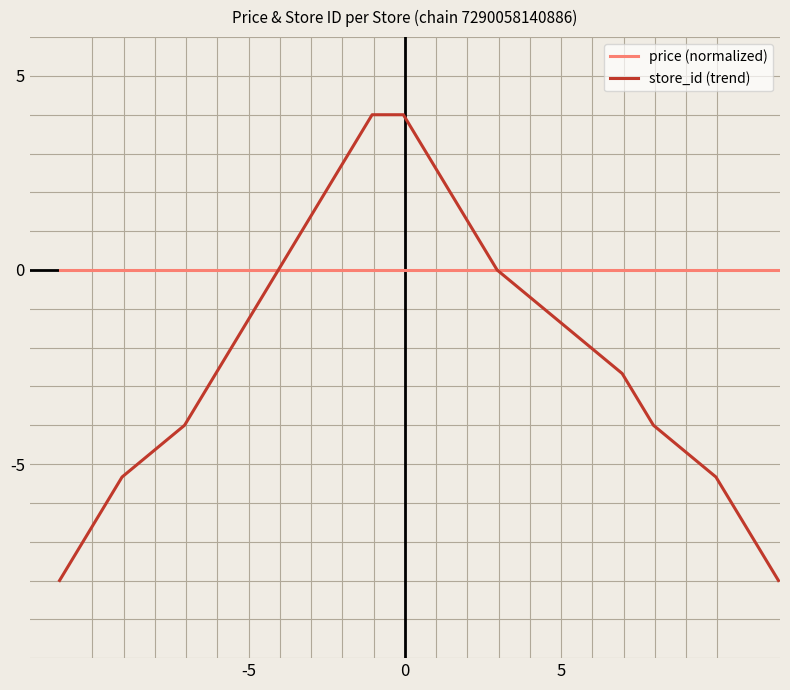

List the series in order of their peak value, highest first.

store_id (trend), price (normalized)